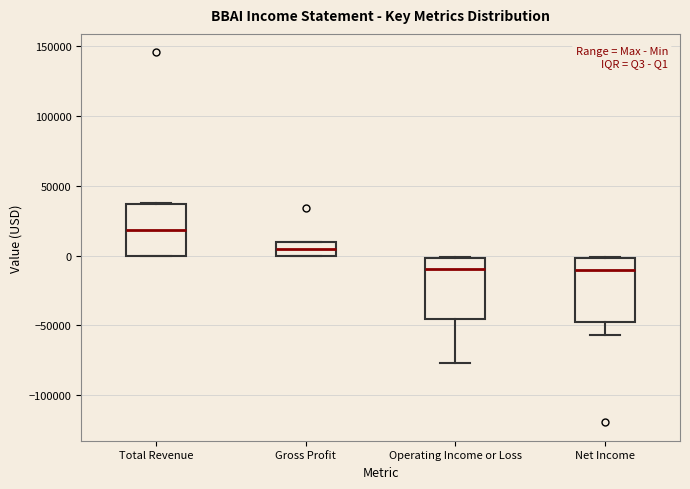

Reading left to right, read every box against the y-axis: the position of its median line, the range the box covers, and the ends of its whiskers. The values are not printed on the chart, so give them approximately, as read against the axis.

Total Revenue: median 20000, box 0 to 35000, whiskers 0 to 40000
Gross Profit: median 5000, box 0 to 10000, whiskers 0 to 10000
Operating Income or Loss: median -10000, box -45000 to 0, whiskers -75000 to 0
Net Income: median -10000, box -45000 to 0, whiskers -55000 to 0